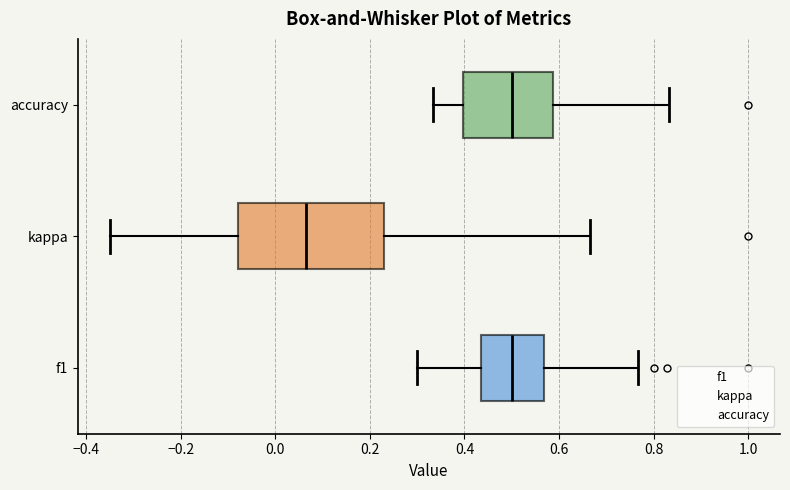

Reading bottom to top, transcribe this box plot: for each box, give where its median line is, the range the box spans, and where its two whiskers end, as read against the x-axis. The values are not printed on the chart, so give them approximately, as read against the axis.

f1: median 0.50, box 0.44 to 0.56, whiskers 0.30 to 0.76
kappa: median 0.06, box -0.08 to 0.22, whiskers -0.34 to 0.66
accuracy: median 0.50, box 0.40 to 0.58, whiskers 0.34 to 0.84